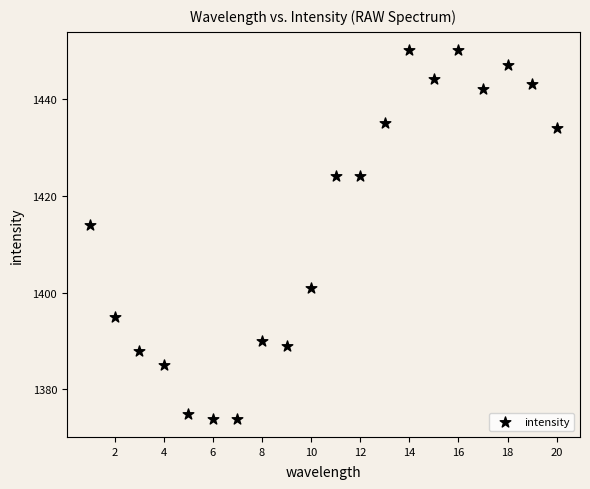

What is the range of X values (max minus min)?

19